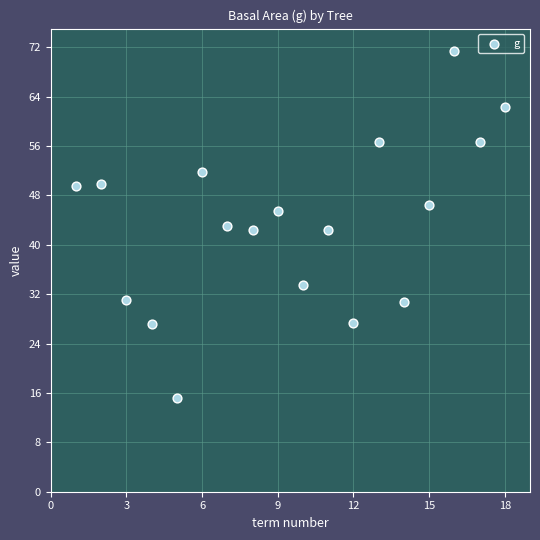

What is the range of X values (max minus min)?

17.0